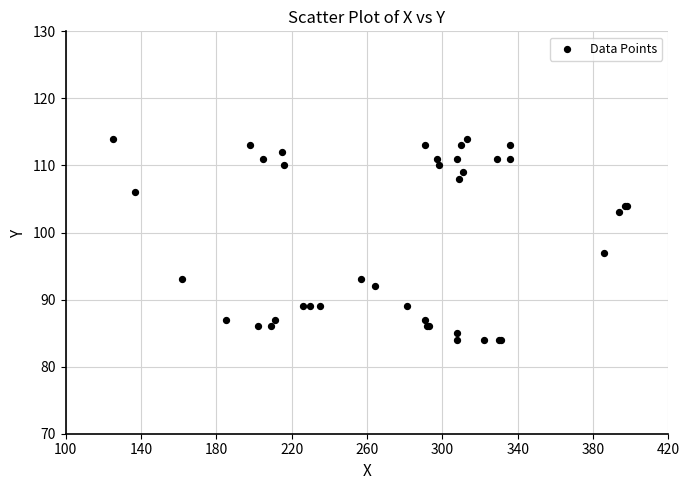

What Y value in the scatter plot is closest to 99?

97